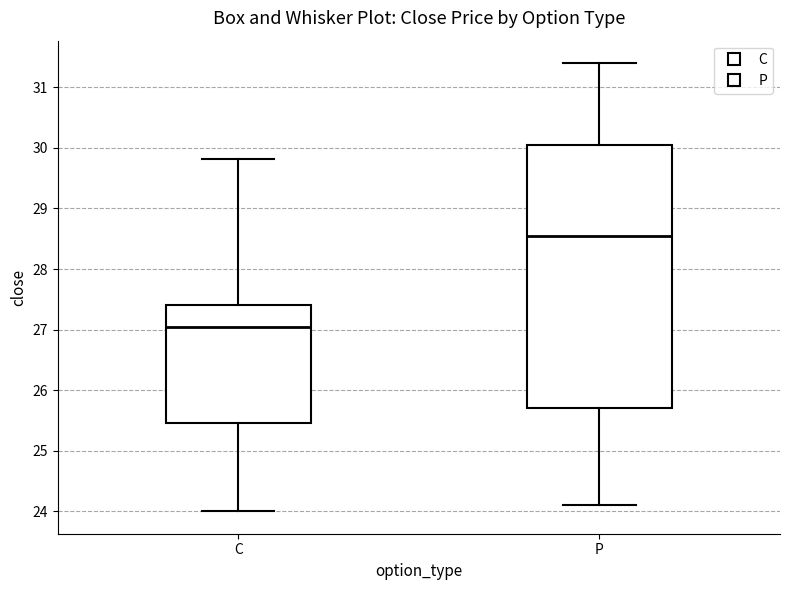

Reading left to right, transcribe this box plot: for each box, give where its median line is, the range the box spans, and where its two whiskers end, as read against the y-axis. The values are not printed on the chart, so give them approximately, as read against the axis.

C: median 27.1, box 25.5 to 27.4, whiskers 24.0 to 29.8
P: median 28.5, box 25.7 to 30.1, whiskers 24.1 to 31.4